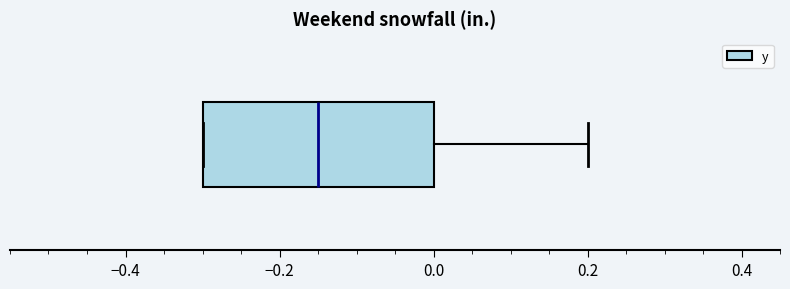

Where does the right whisker of the box end on the x-axis? The values are not printed on the chart, so give them approximately, as read against the axis.

0.20